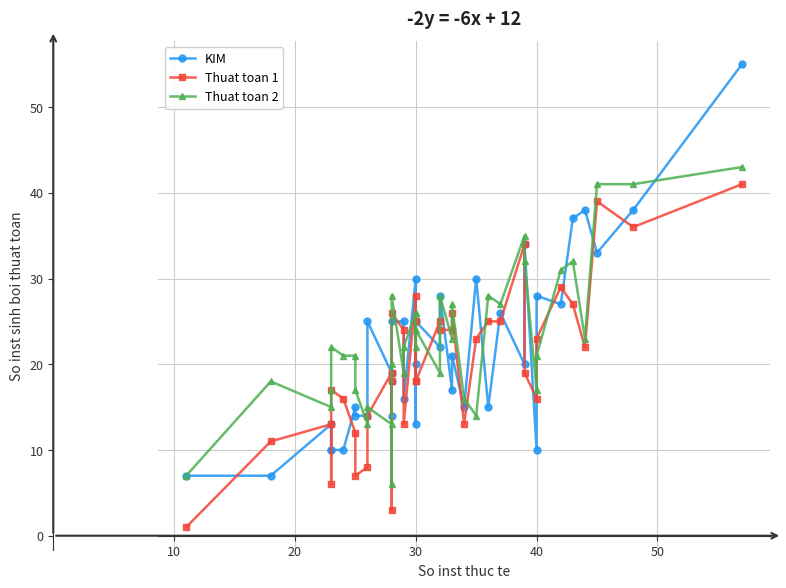

Rank the series at 12 from highest to lowest value.

Thuat toan 2, KIM, Thuat toan 1